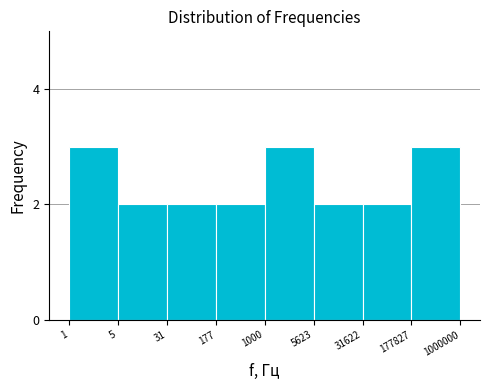

Reading right to left, what are all the values shown in this chart?

177827=3	31622=2	5623=2	1000=3	177=2	31=2	5=2	1=3